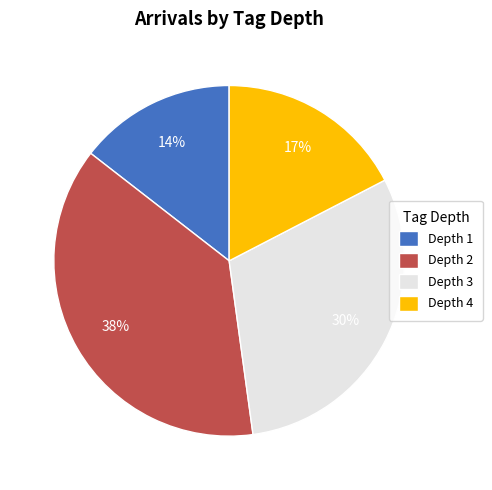

Is there a majority slice in this chart?

No